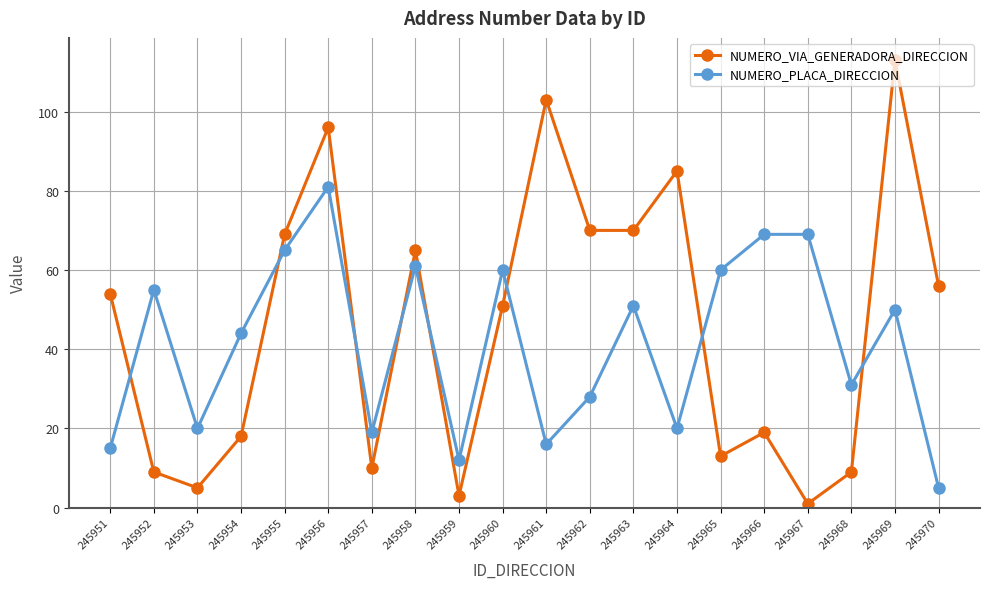

The value of NUMERO_PLACA_DIRECCION at 245957 is 19. True or false?

True